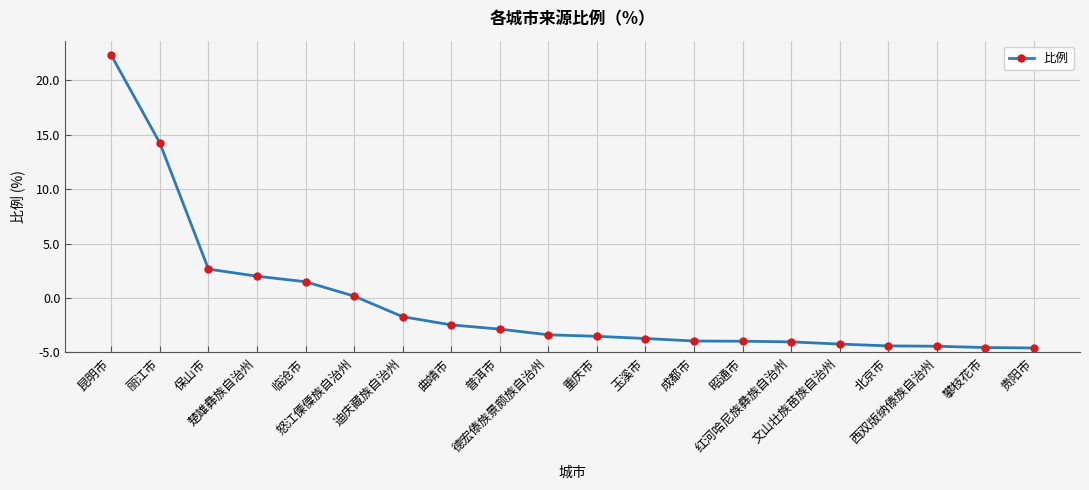

Is this an area chart (filled region under the line)?

No